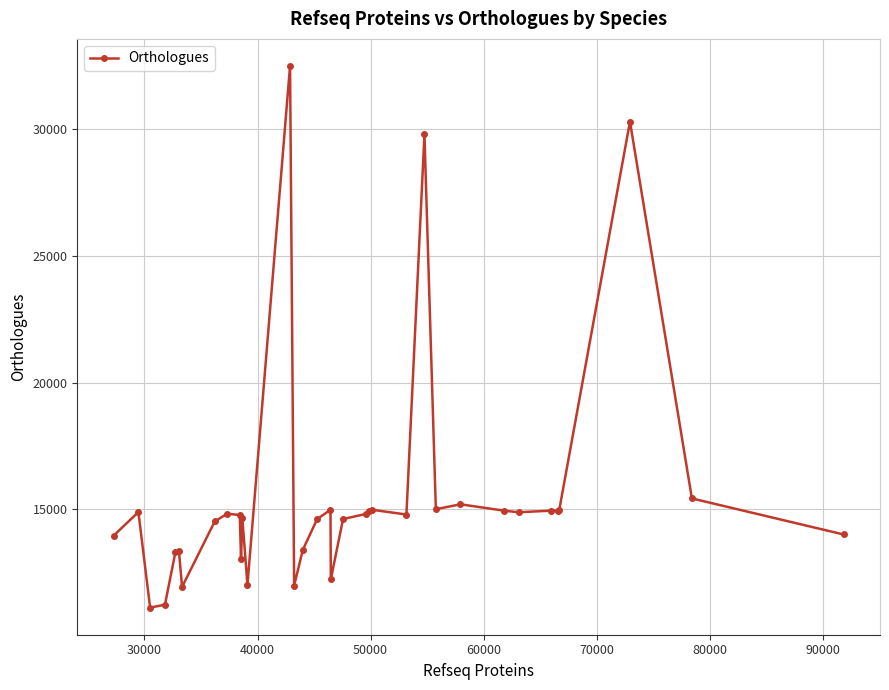

How many data points does each series have?

35